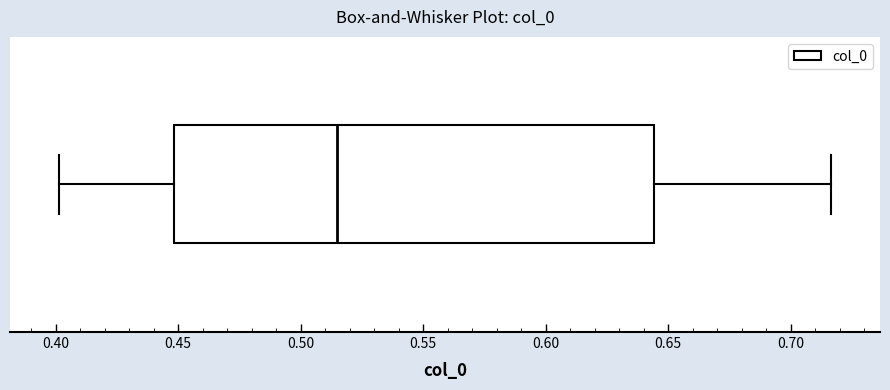

Where is the left edge of the box on the x-axis? The values are not printed on the chart, so give them approximately, as read against the axis.

0.450